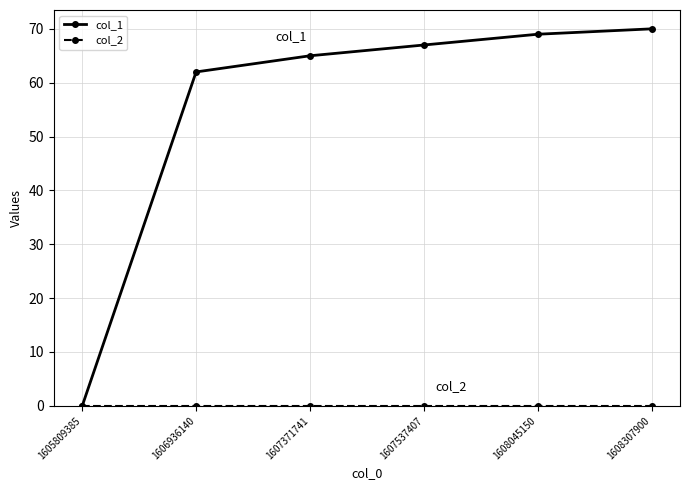

At which category does the chart reach its peak across all series?

1608307900